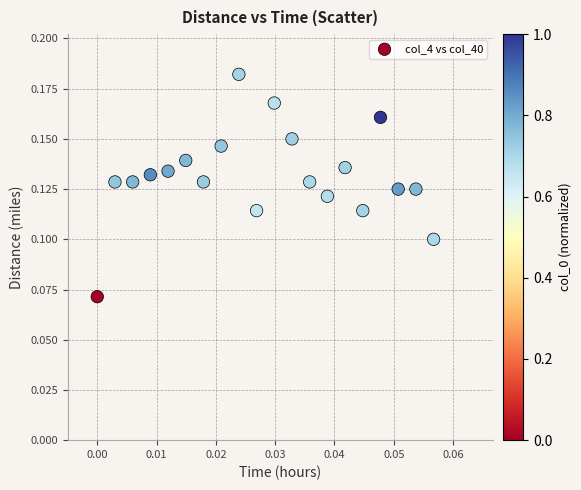

Count the number of points in this scatter plot.

20